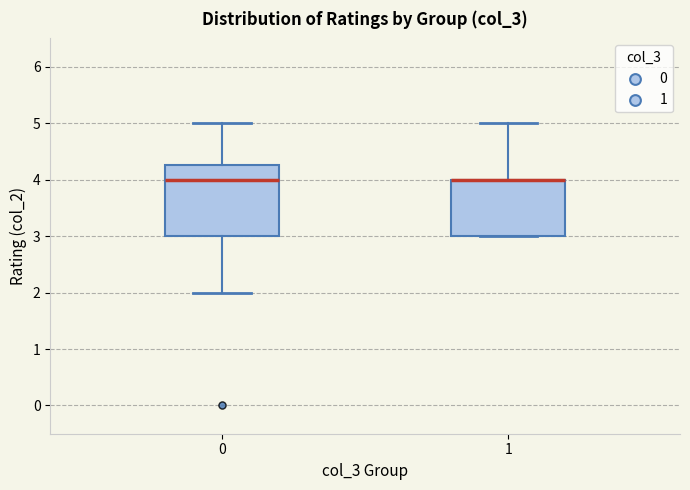

Reading left to right, read every box against the y-axis: the position of its median line, the range the box covers, and the ends of its whiskers. The values are not printed on the chart, so give them approximately, as read against the axis.

0: median 4.0, box 3.0 to 4.3, whiskers 2.0 to 5.0
1: median 4.0 (drawn on the box's upper edge), box 3.0 to 4.0, whiskers 3.0 to 5.0